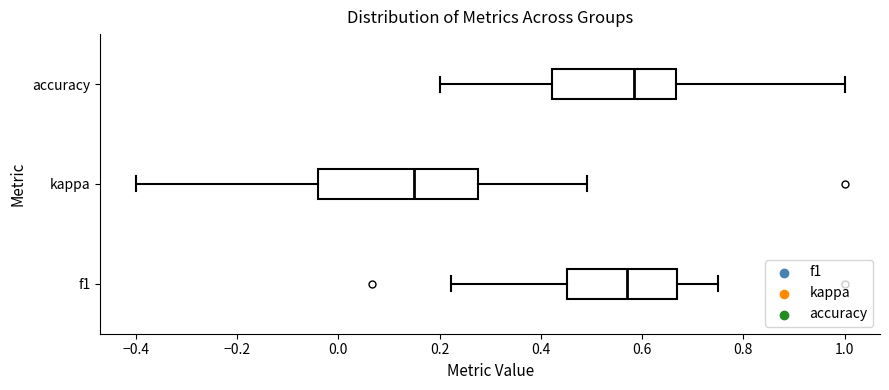

Where does the right whisker of the box for kappa end on the x-axis? The values are not printed on the chart, so give them approximately, as read against the axis.

0.50